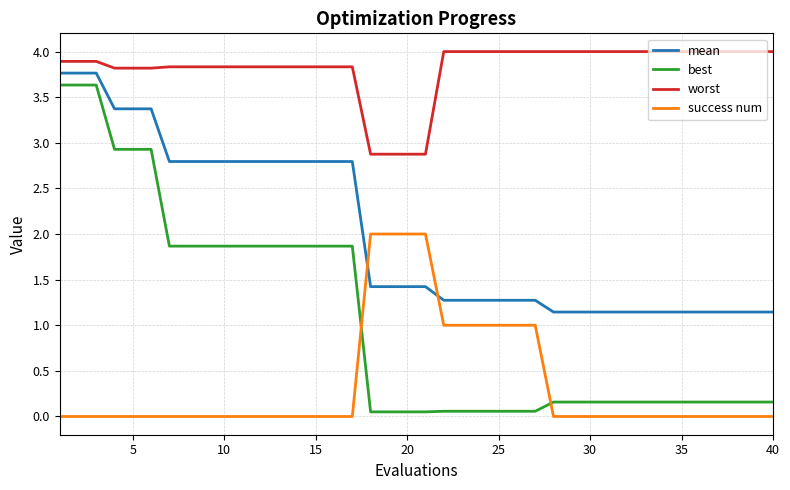

How many success num values are between 0 and 1?

36